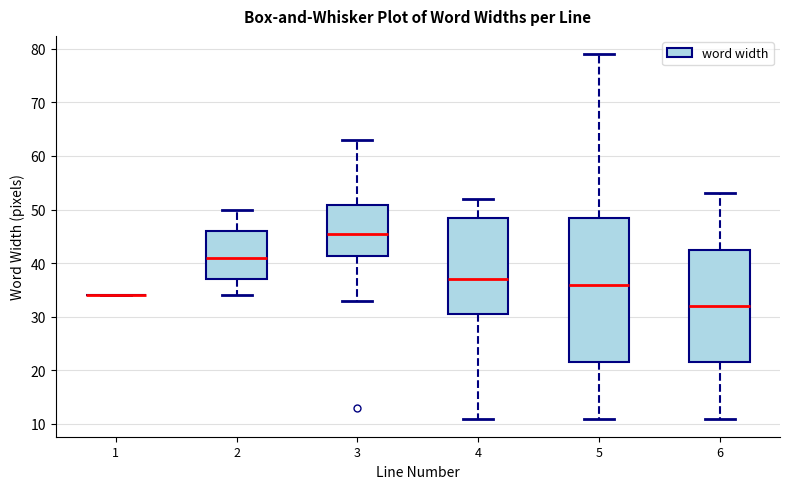

Reading left to right, read every box against the y-axis: the position of its median line, the range the box covers, and the ends of its whiskers. The values are not printed on the chart, so give them approximately, as read against the axis.

1: box collapsed to a line at 34, whiskers 34 to 34
2: median 41, box 37 to 46, whiskers 34 to 50
3: median 46, box 41 to 51, whiskers 33 to 63
4: median 37, box 31 to 49, whiskers 11 to 52
5: median 36, box 22 to 49, whiskers 11 to 79
6: median 32, box 22 to 43, whiskers 11 to 53